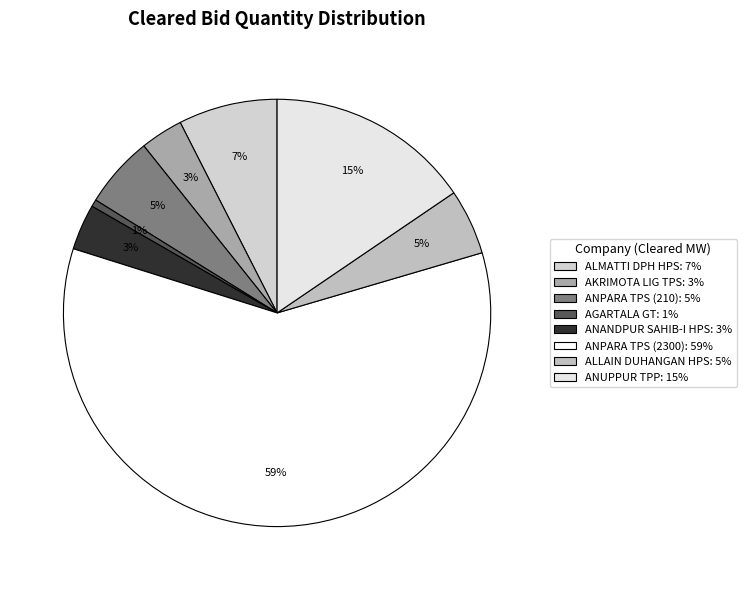

Does ANPARA TPS (2300) account for over 50% of the chart?

Yes